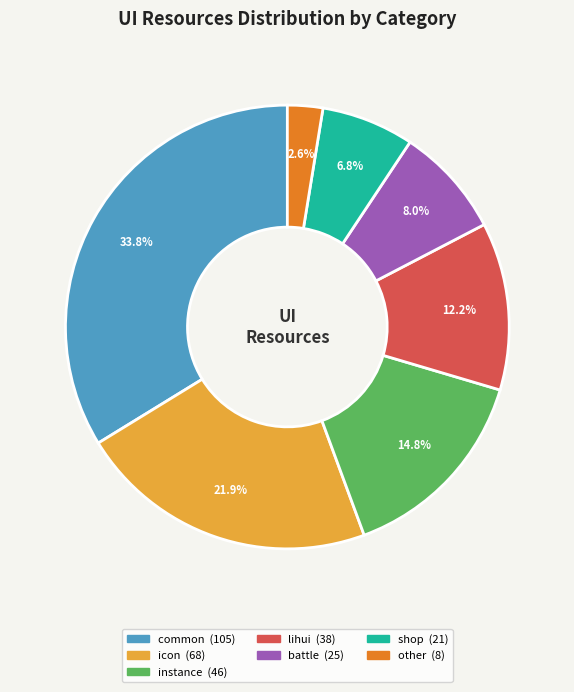

Is there a majority slice in this chart?

No